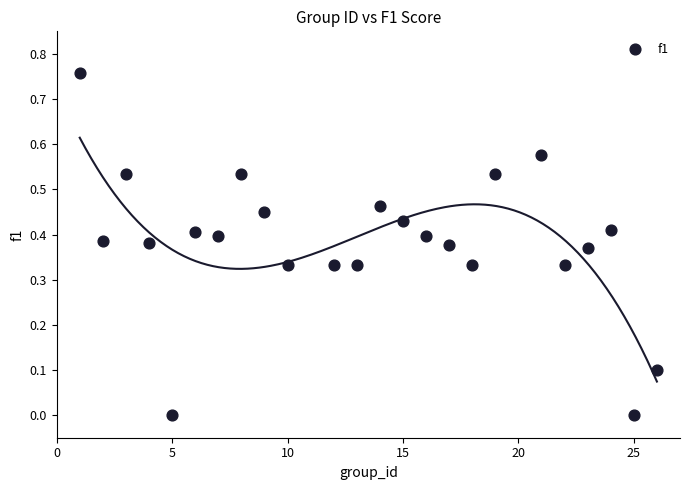

What is the range of X values (max minus min)?

25.0